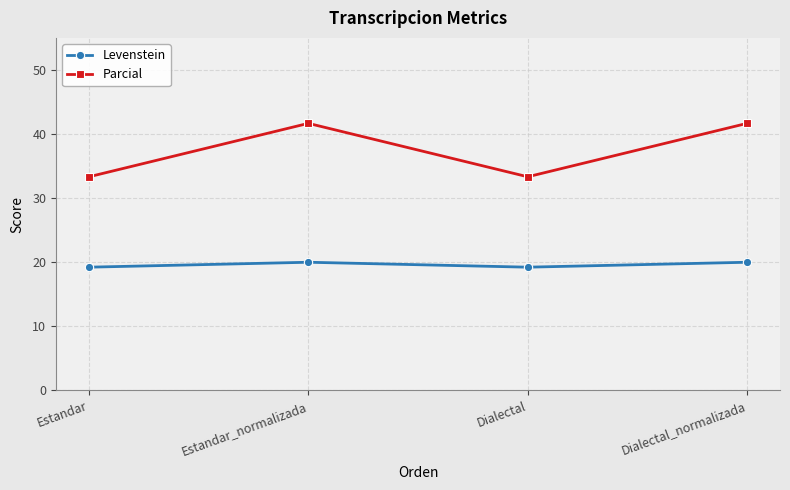

What is the difference between the highest and lowest values at Dialectal?

14.1